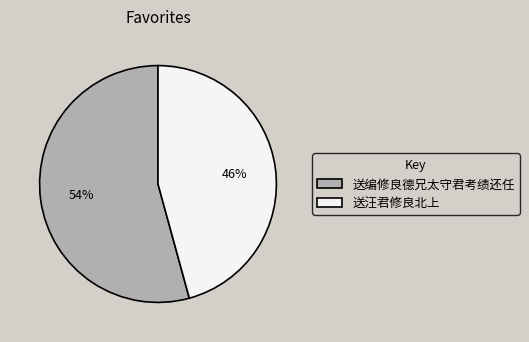

Which category has the biggest portion of the pie?

送编修良德兄太守君考绩还任